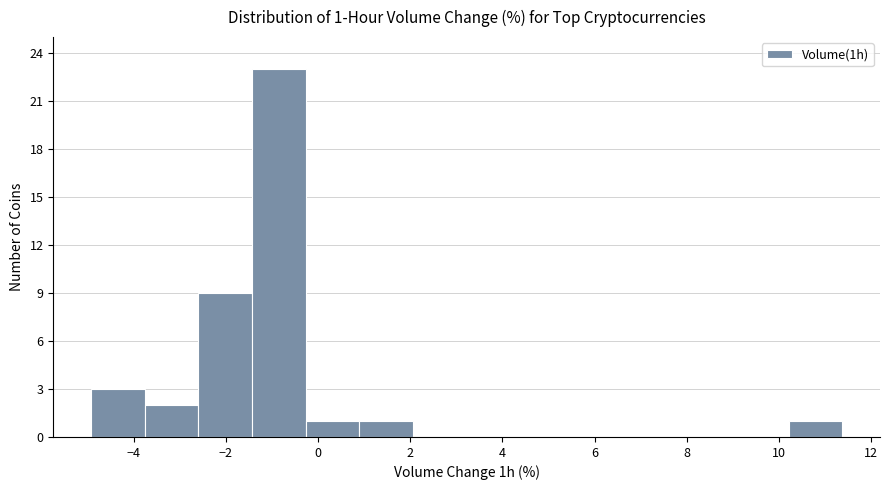

Over which range of the x-axis is the bar tallest?

-1.4 to -0.2